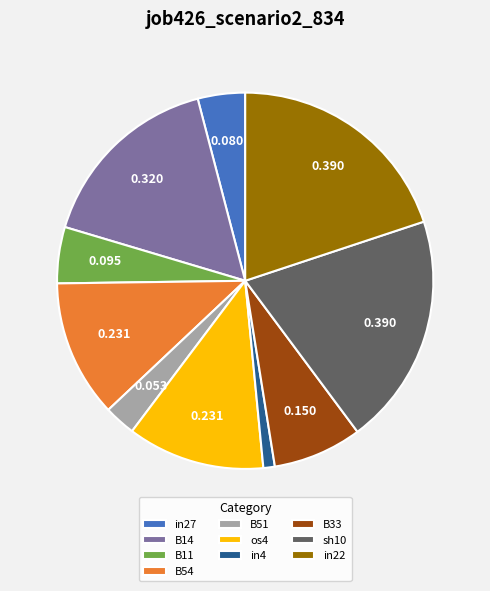

Count the number of slices in the pie.

10